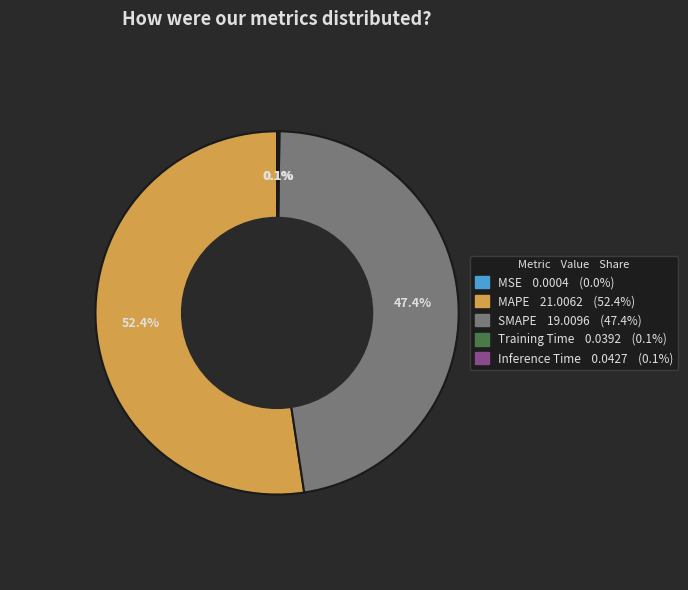

To the nearest percent, what is the difference between the largest and smallest slice percentages?

52%